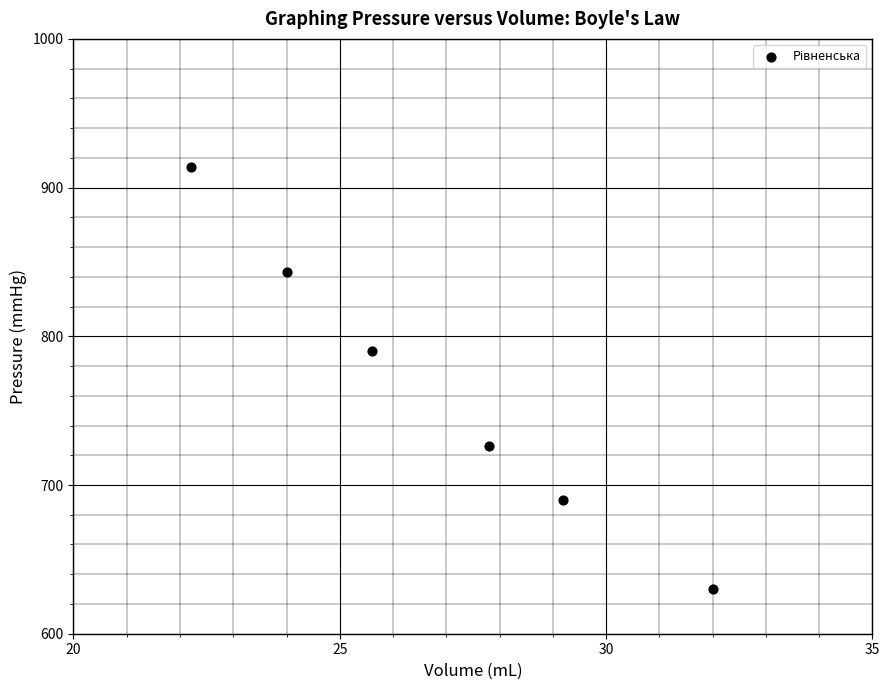

What Y value in the scatter plot is closest to 772?

790